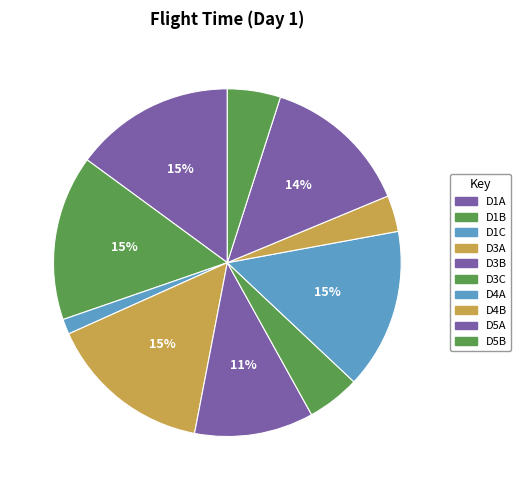

True or false: D4A accounts for 15% of the total.

True